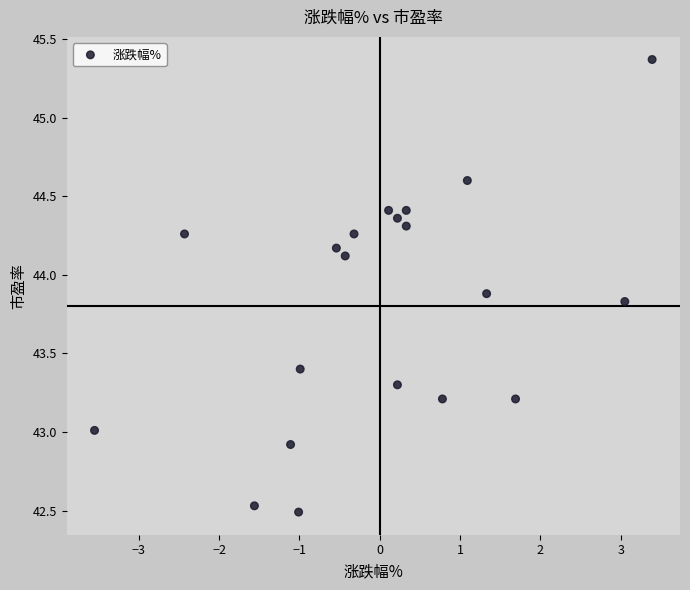

What is the range of Y values (max minus min)?

2.9